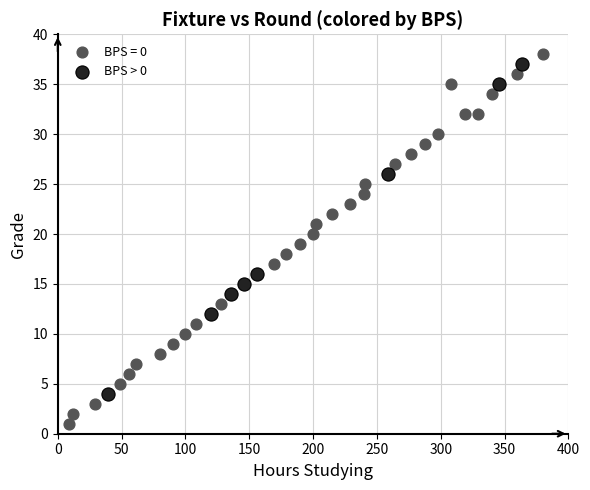

Which series contains the lowest Y value?

BPS = 0